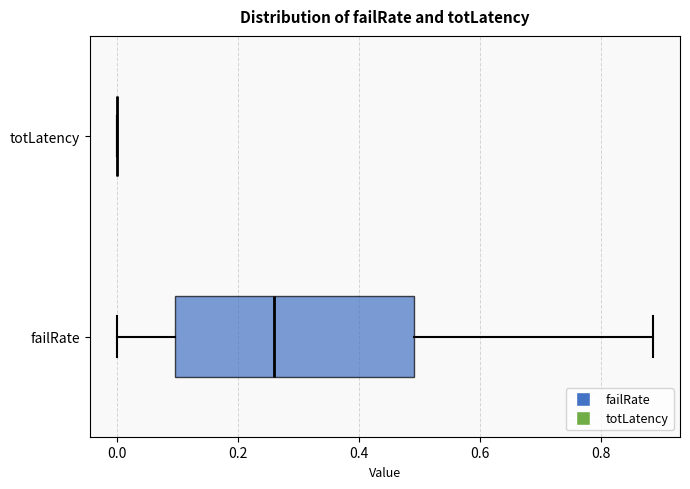

Reading bottom to top, transcribe this box plot: for each box, give where its median line is, the range the box spans, and where its two whiskers end, as read against the x-axis. The values are not printed on the chart, so give them approximately, as read against the axis.

failRate: median 0.26, box 0.10 to 0.50, whiskers 0.00 to 0.88
totLatency: box collapsed to a line at 0.00, whiskers 0.00 to 0.00